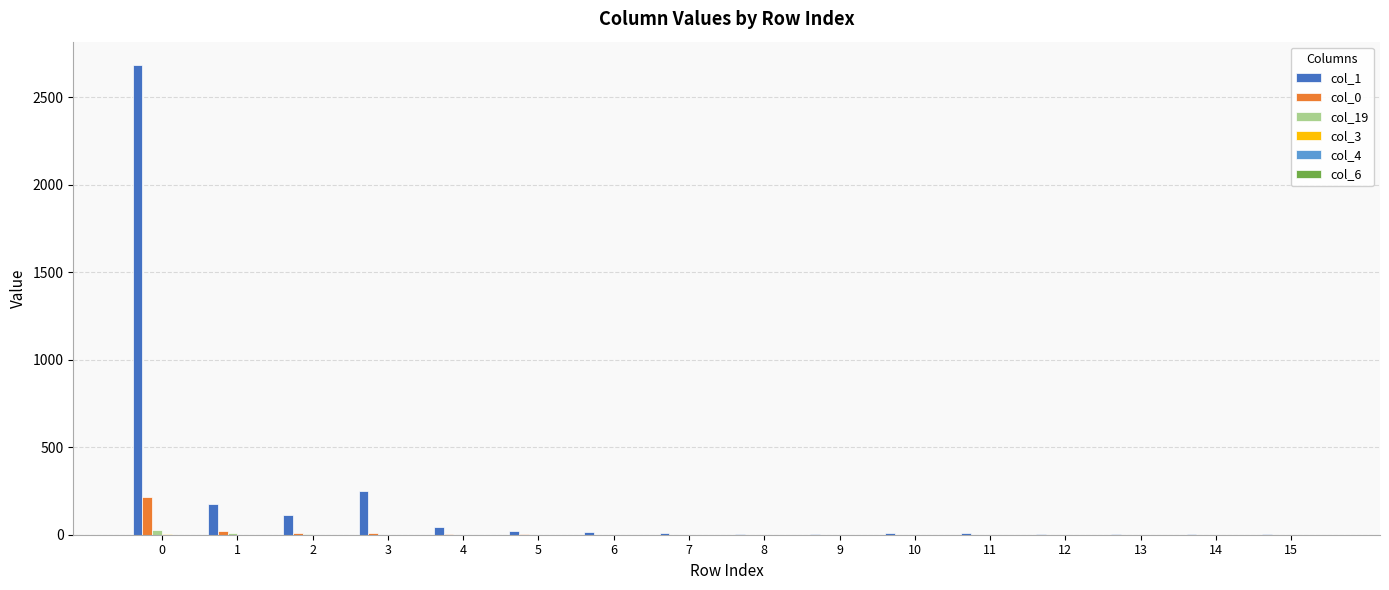

The value of col_0 at 11 is 0. True or false?

True